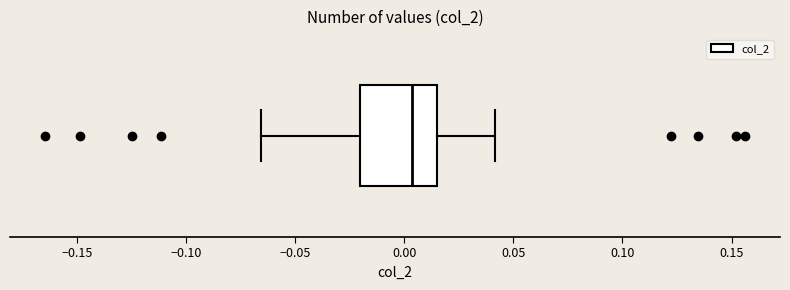

Transcribe this box plot: give where the median line is, the range the box spans, and where the two whiskers end, as read against the x-axis. The values are not printed on the chart, so give them approximately, as read against the axis.

median 0.005, box -0.020 to 0.015, whiskers -0.065 to 0.040